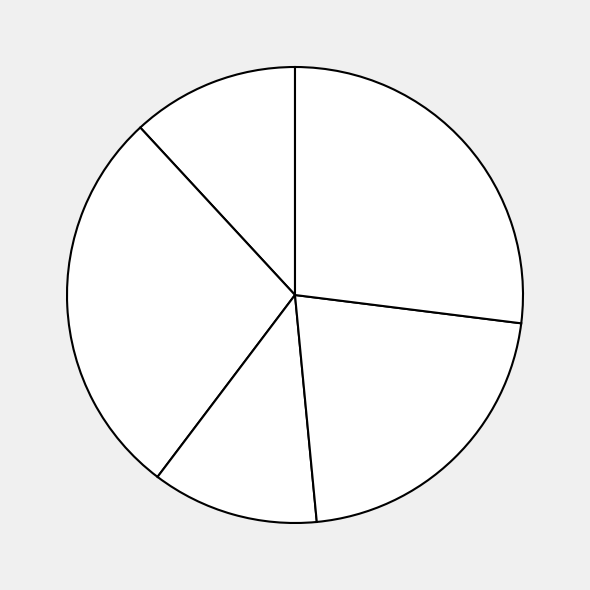

Which category has the smallest portion of the pie?

卖花声 其三 雨中楼望